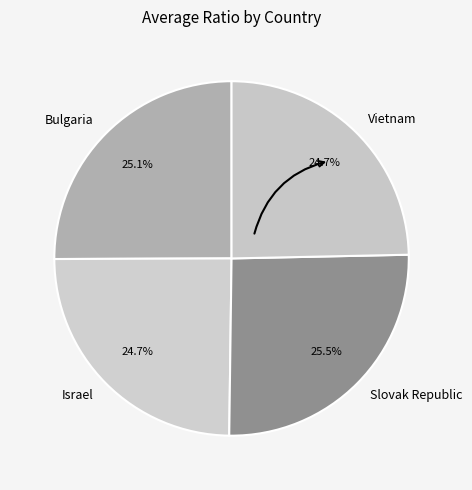

Approximately how many times larger is the value at Bulgaria compared to Vietnam?

1.0